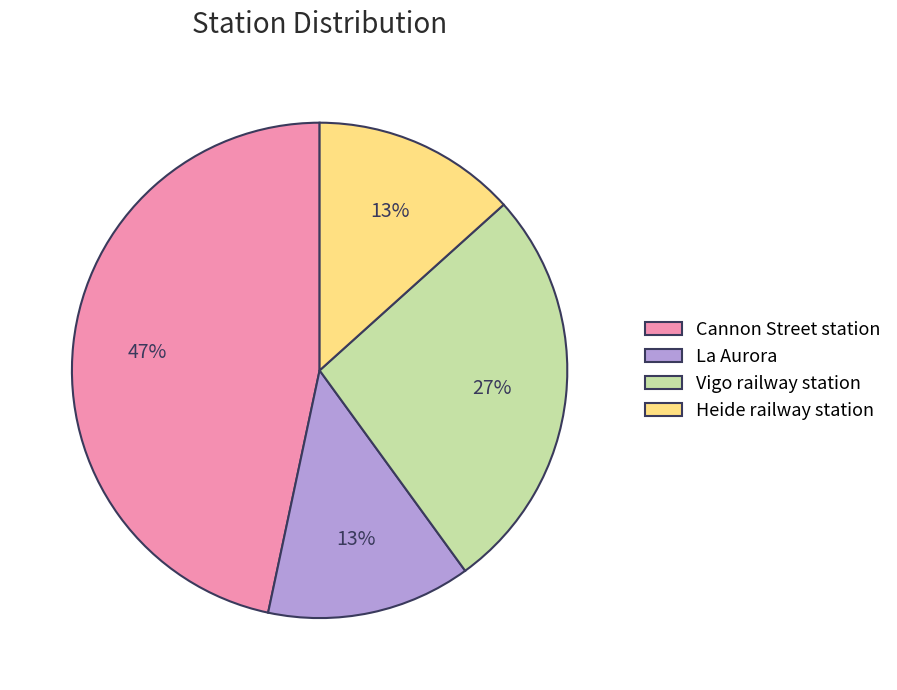

Which slice is the largest?

Cannon Street station